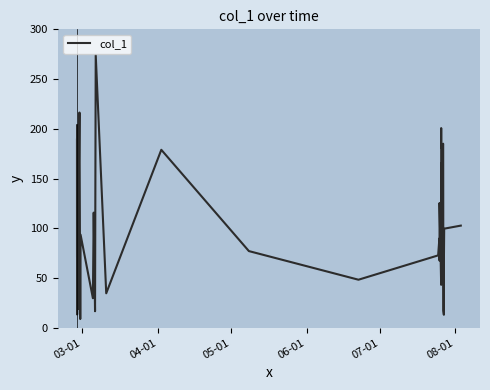

What is the minimum value shown in the chart?

8.8